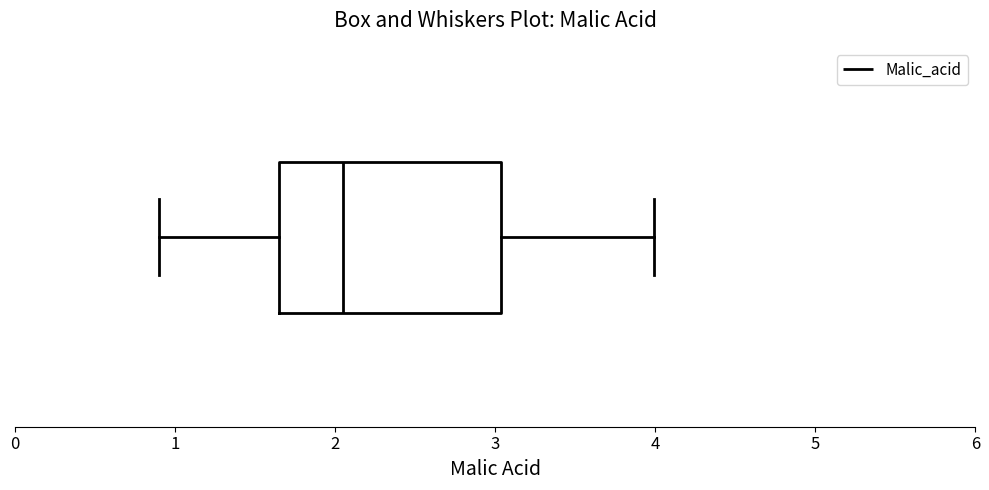

Where does the median line of the box sit on the x-axis? The values are not printed on the chart, so give them approximately, as read against the axis.

2.1